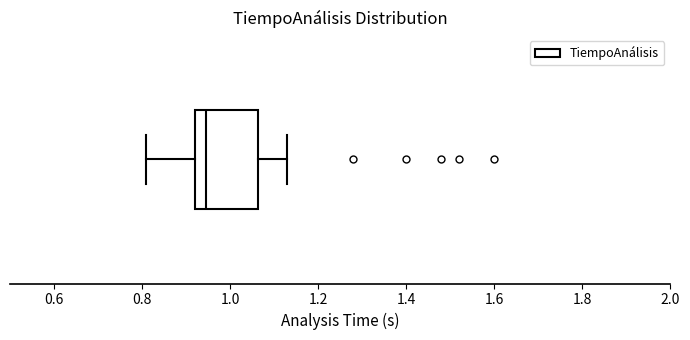

Transcribe this box plot: give where the median line is, the range the box spans, and where the two whiskers end, as read against the x-axis. The values are not printed on the chart, so give them approximately, as read against the axis.

median 0.94, box 0.92 to 1.06, whiskers 0.82 to 1.14